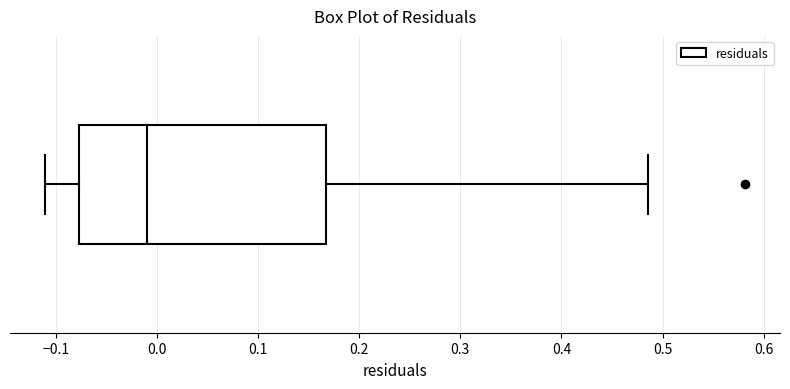

Transcribe this box plot: give where the median line is, the range the box spans, and where the two whiskers end, as read against the x-axis. The values are not printed on the chart, so give them approximately, as read against the axis.

median -0.01, box -0.08 to 0.17, whiskers -0.11 to 0.49